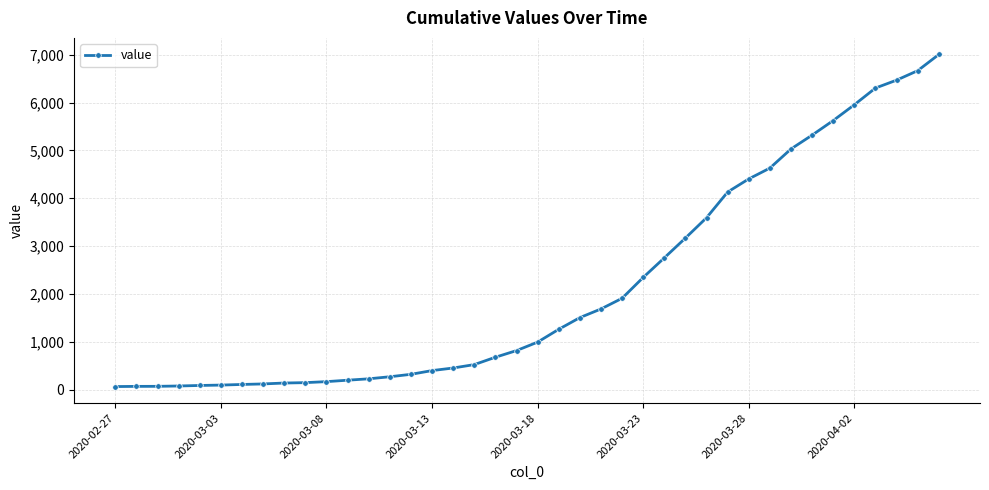

What is the maximum value shown in the chart?

7004